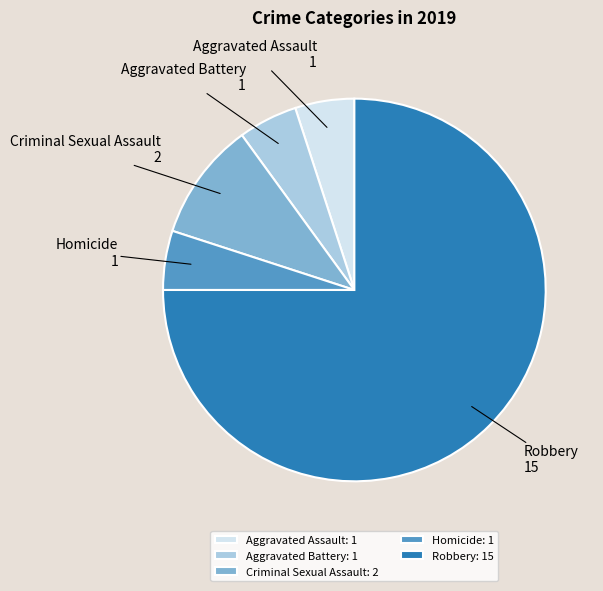

What is the ratio of the value at Robbery to the value at Homicide?

15.0